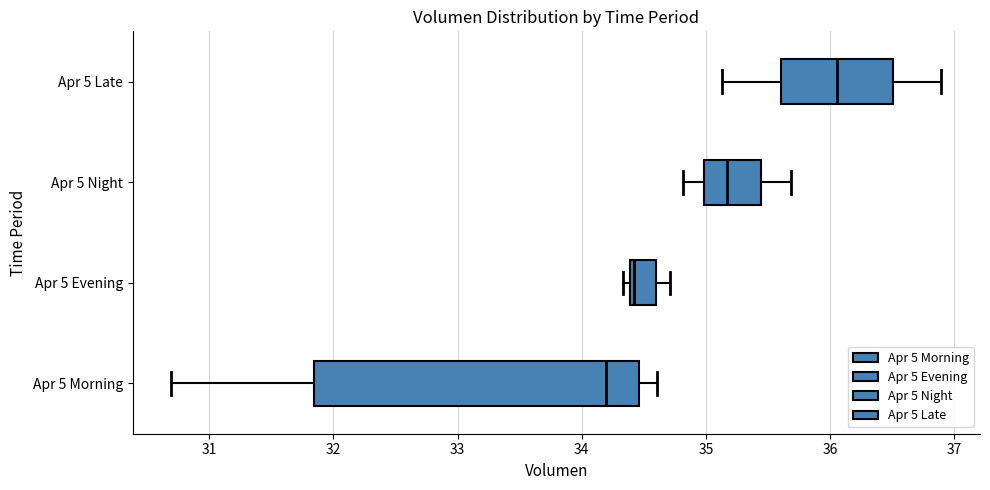

Which box is the widest, from its left edge to its right edge?

Apr 5 Morning